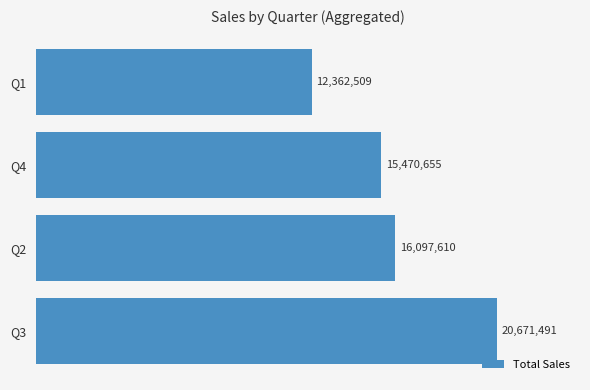

What is the difference between the maximum and second lowest values?

5200836